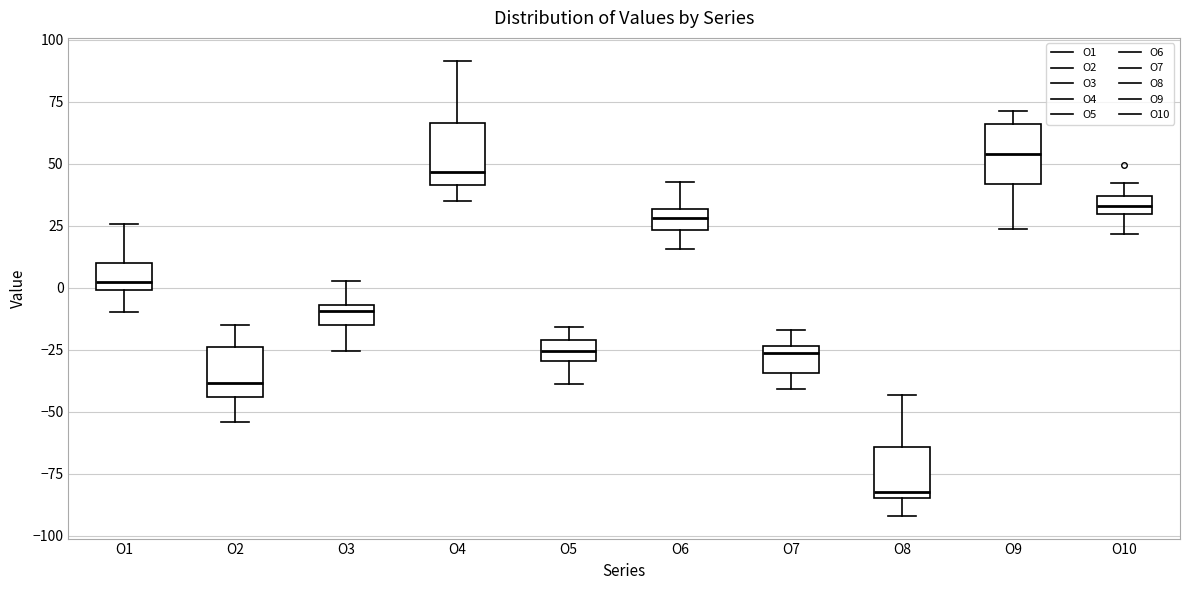

Where does the upper whisker of the box for O7 end on the y-axis? The values are not printed on the chart, so give them approximately, as read against the axis.

-15